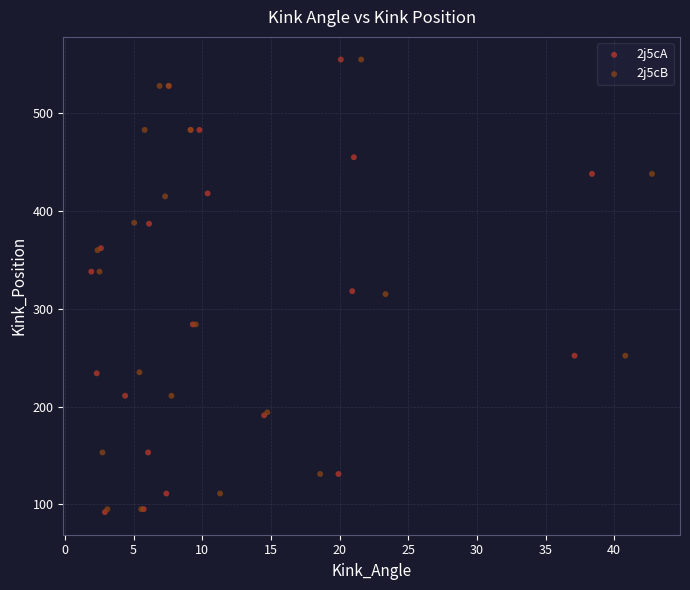

Which series has the largest Y range (max minus min)?

2j5cA